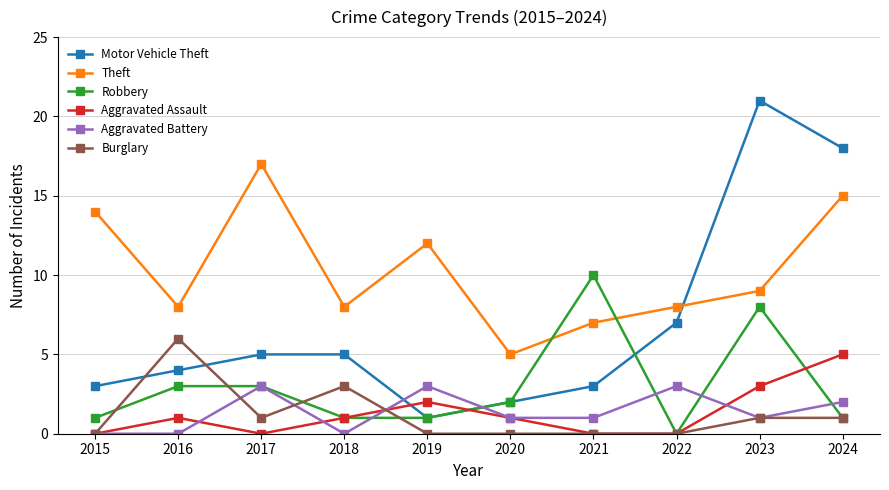

Which label corresponds to the largest value in the chart?

2023